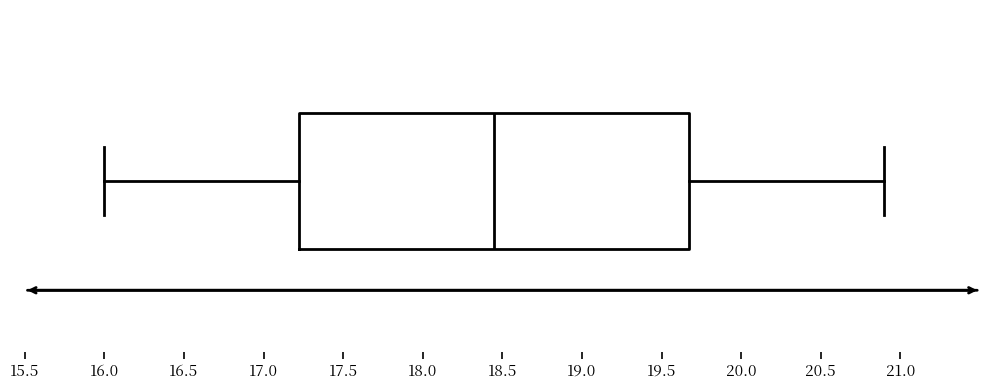

Where does the left whisker of the box end on the x-axis? The values are not printed on the chart, so give them approximately, as read against the axis.

16.00